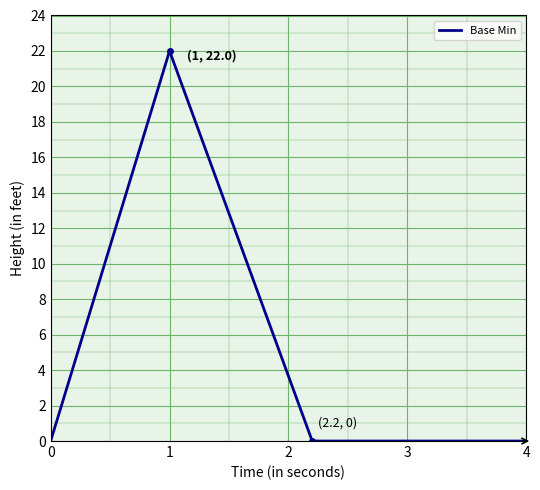

What is the difference between the maximum and minimum values?

22.0